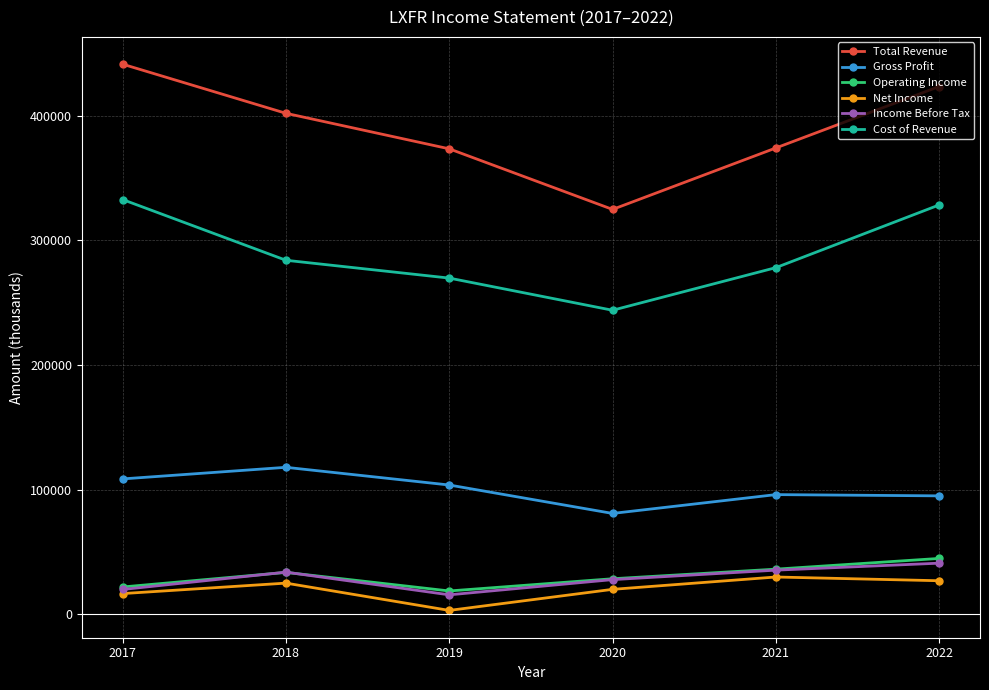

What is the difference between the highest and lowest values at 2018?

376900